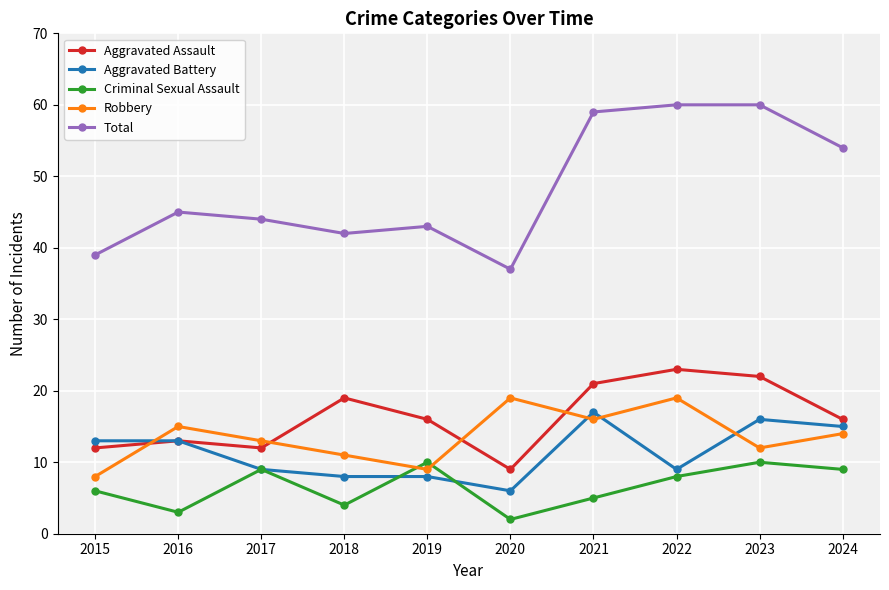

Reading left to right, what are all the values shown in this chart?

Aggravated Assault: 2015=12	2016=13	2017=12	2018=19	2019=16	2020=9	2021=21	2022=23	2023=22	2024=16
Aggravated Battery: 2015=13	2016=13	2017=9	2018=8	2019=8	2020=6	2021=17	2022=9	2023=16	2024=15
Criminal Sexual Assault: 2015=6	2016=3	2017=9	2018=4	2019=10	2020=2	2021=5	2022=8	2023=10	2024=9
Robbery: 2015=8	2016=15	2017=13	2018=11	2019=9	2020=19	2021=16	2022=19	2023=12	2024=14
Total: 2015=39	2016=45	2017=44	2018=42	2019=43	2020=37	2021=59	2022=60	2023=60	2024=54